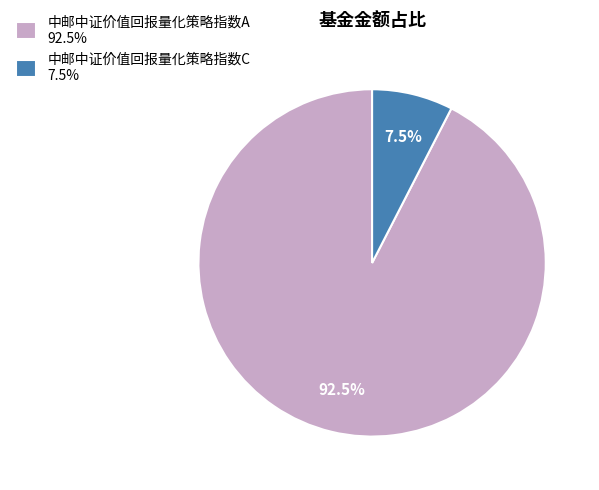

Which category has the smallest portion of the pie?

中邮中证价值回报量化策略指数C